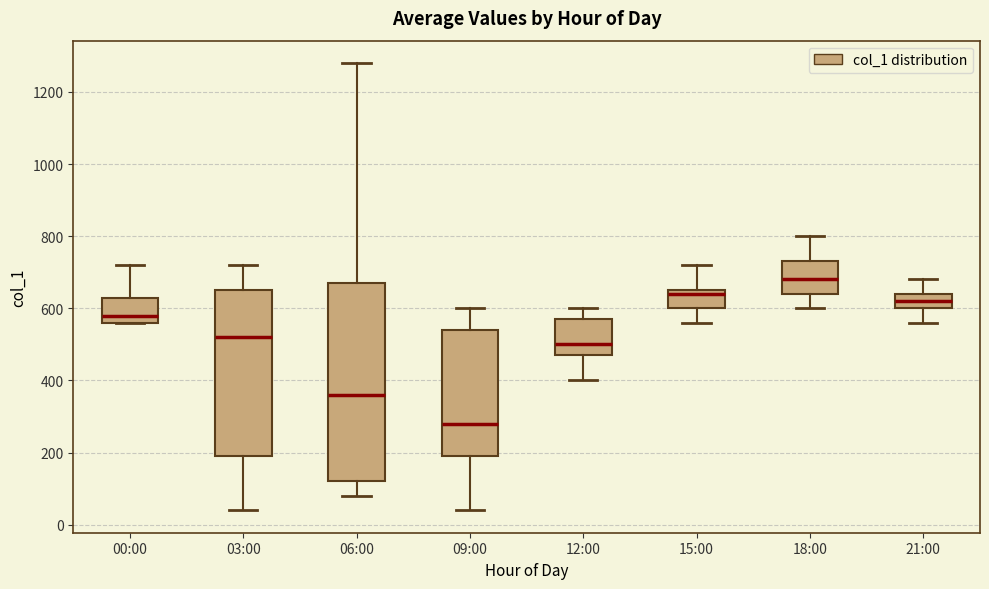

Where does the median line of the box for 00:00 sit on the y-axis? The values are not printed on the chart, so give them approximately, as read against the axis.

580